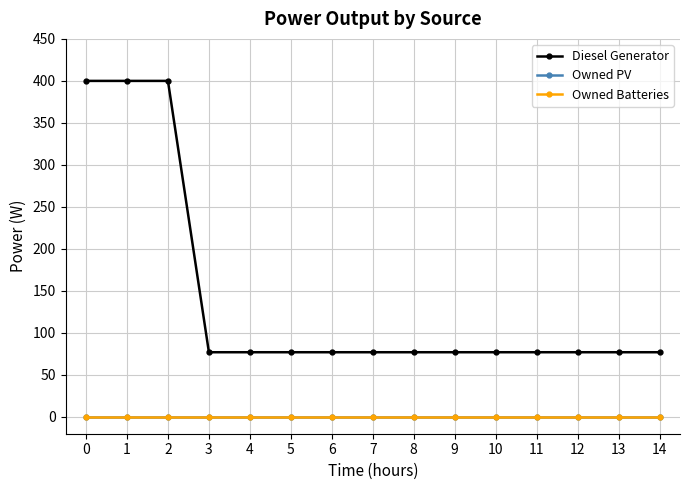

What are all the series names shown in the legend?

Diesel Generator, Owned PV, Owned Batteries